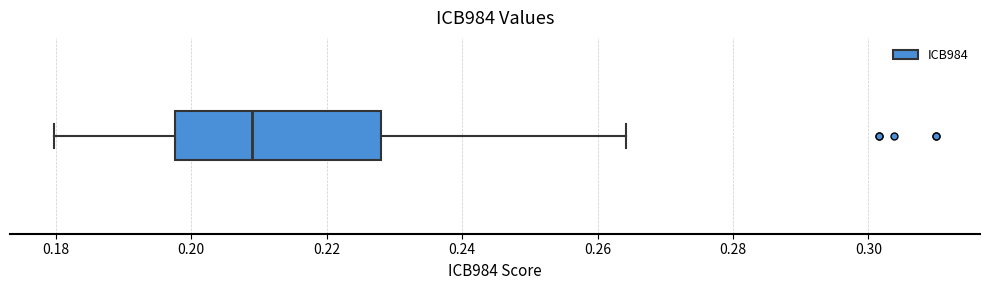

Where does the median line of the box sit on the x-axis? The values are not printed on the chart, so give them approximately, as read against the axis.

0.210